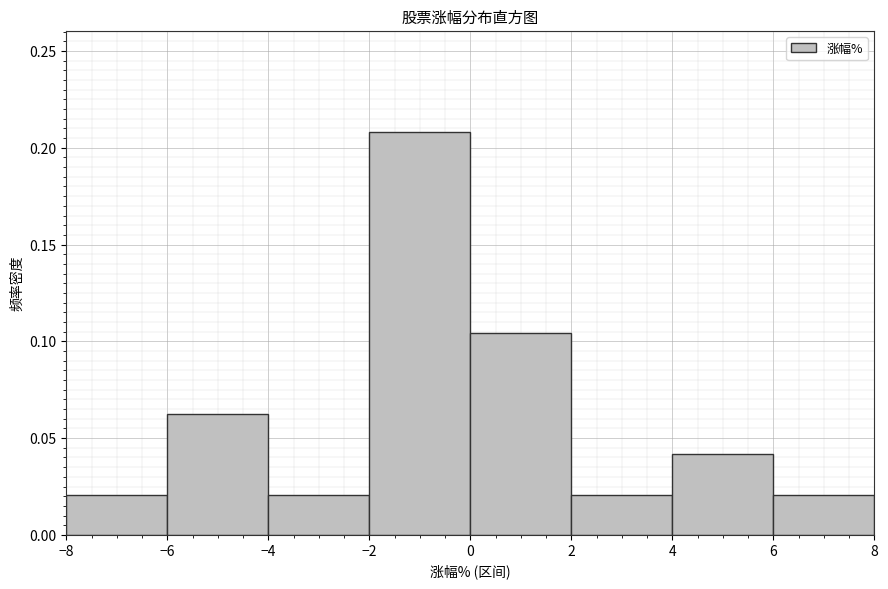

Over which range of the x-axis is the bar tallest?

-2 to 0